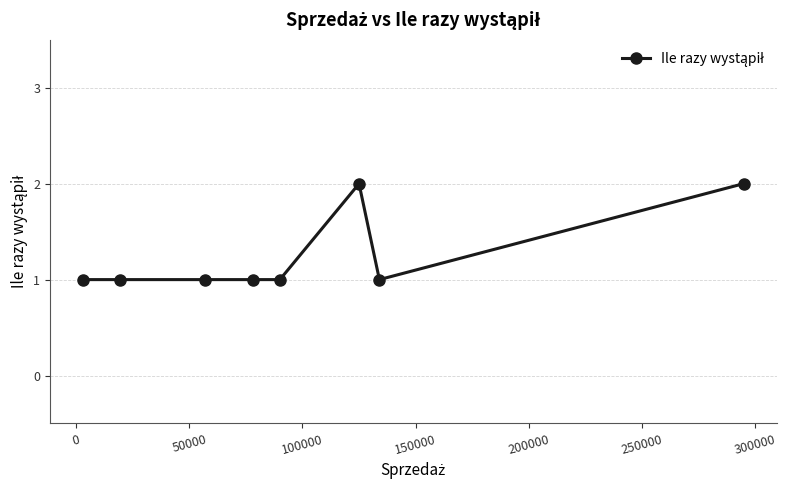

Reading right to left, transcribe all the data shown in this chart.

2	1	2	1	1	1	1	1